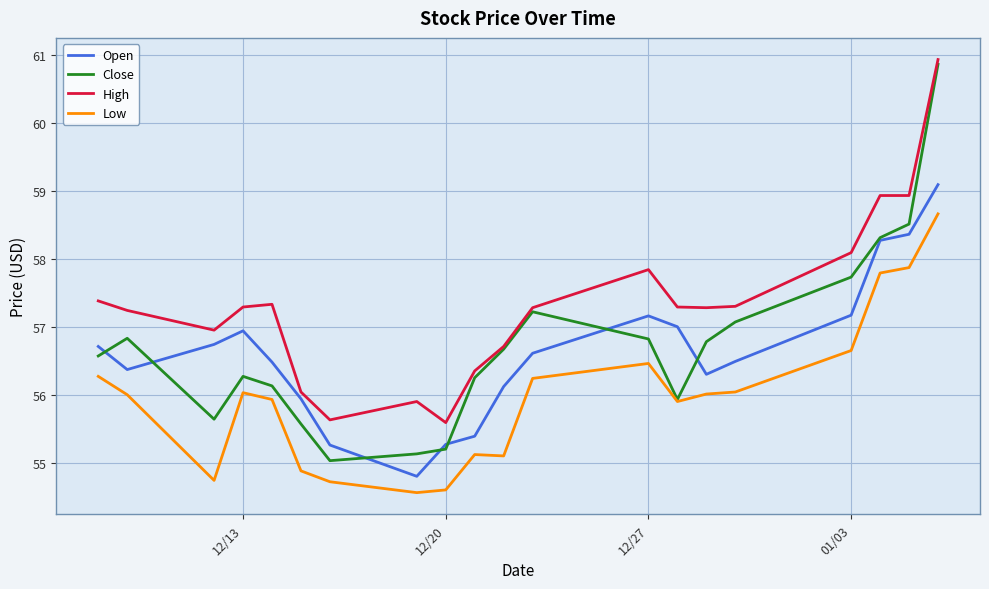

How many lines are shown in the chart?

4